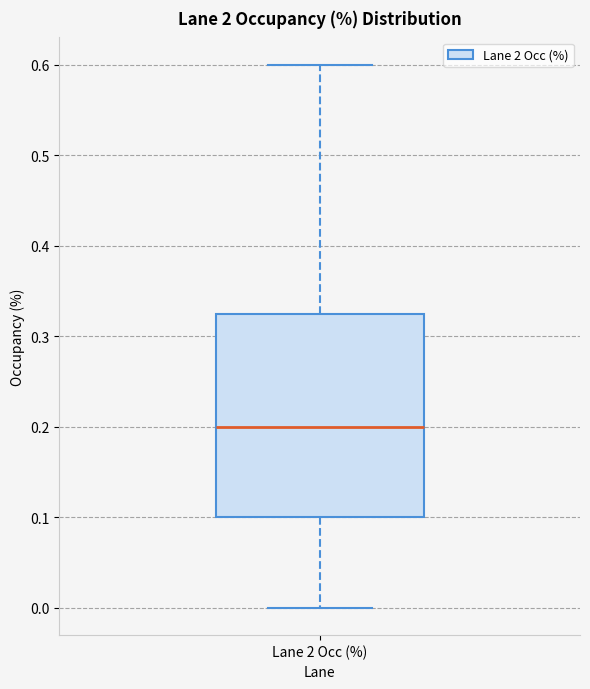

Where does the upper whisker of the box for Lane 2 Occ (%) end on the y-axis? The values are not printed on the chart, so give them approximately, as read against the axis.

0.60